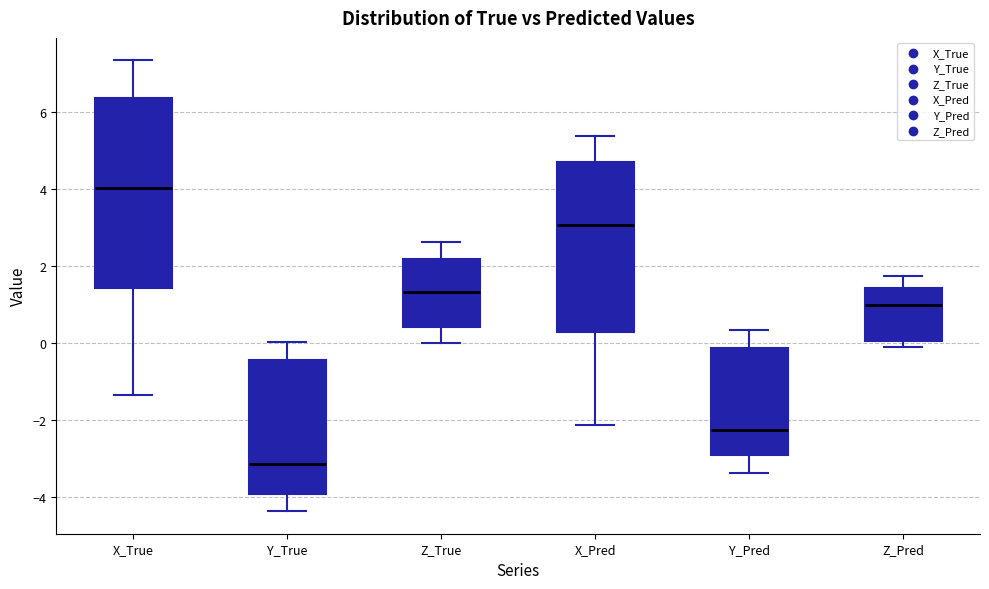

Which box has the lowest median line?

Y_True